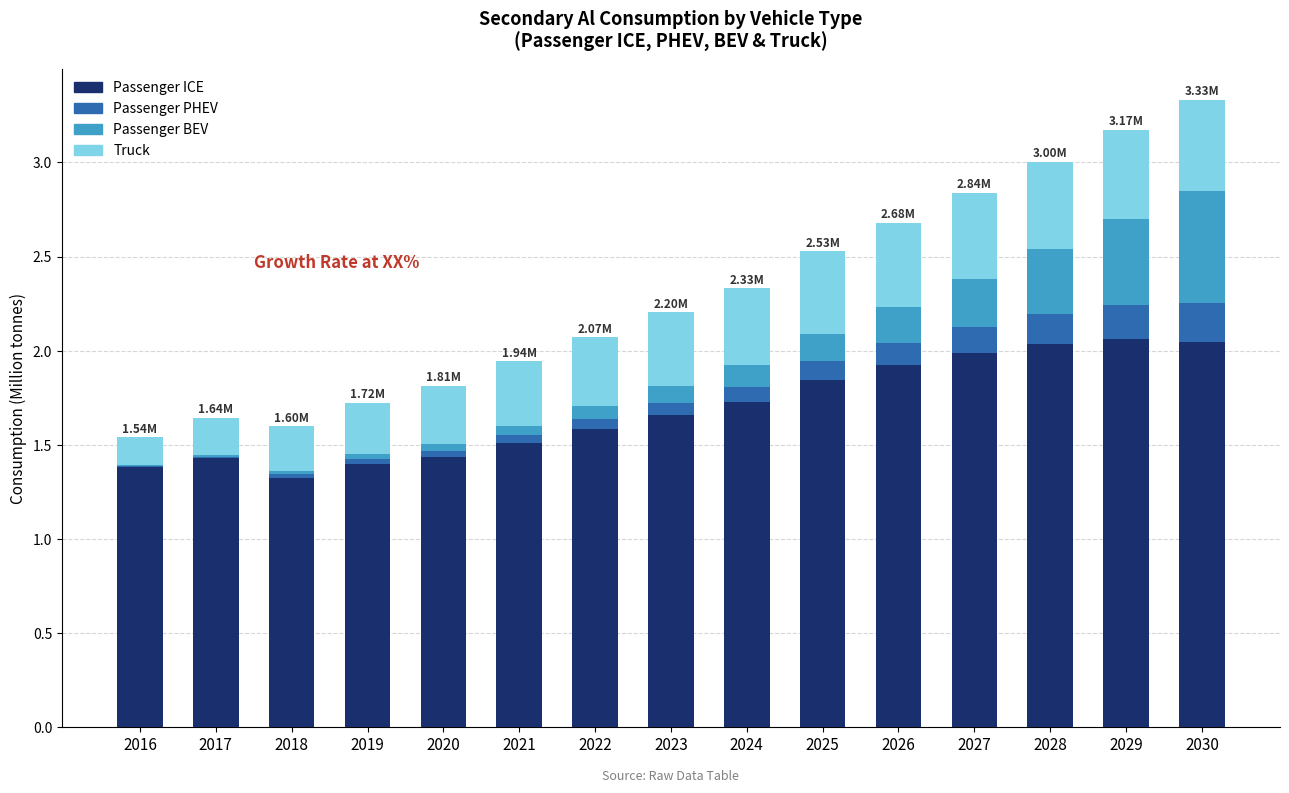

What is the sum of all Passenger ICE values?

25.4